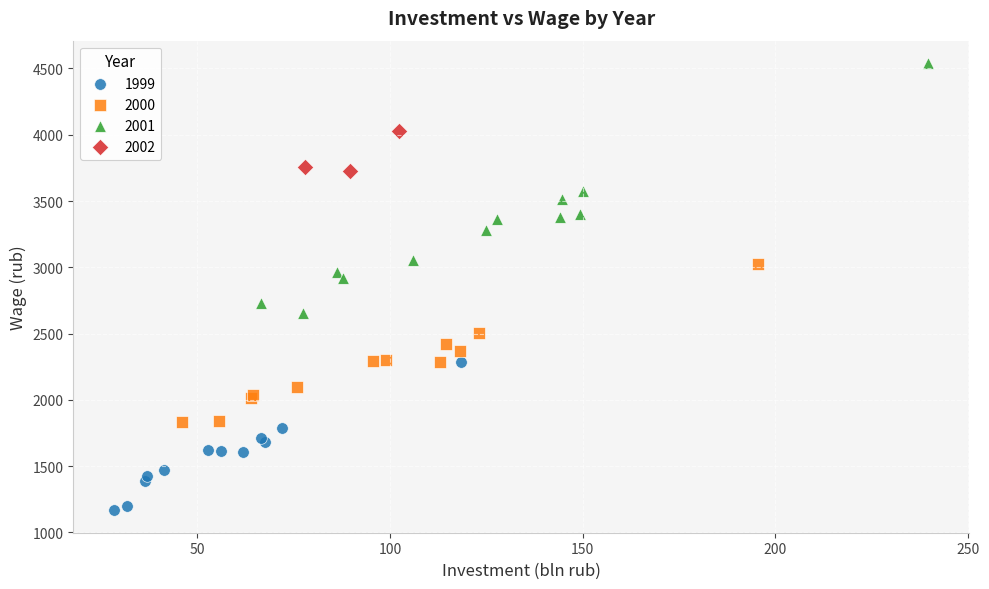

Which series has the widest spread of Y values?

2001